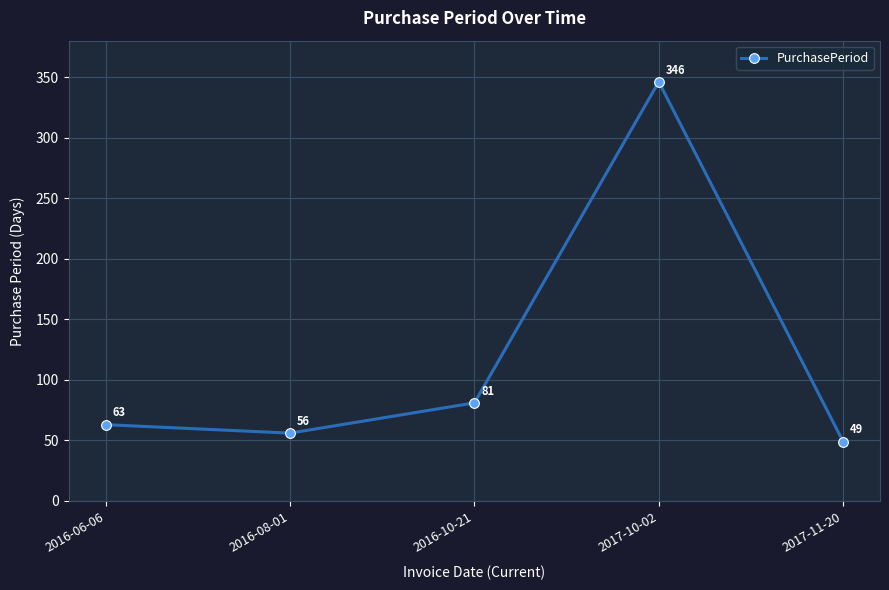

Where is the data nearest to the value 197?

2016-10-21